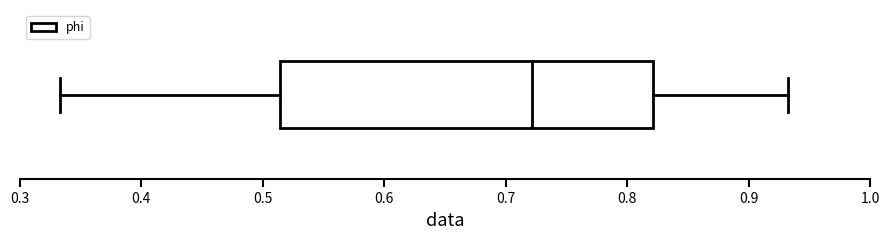

Transcribe this box plot: give where the median line is, the range the box spans, and where the two whiskers end, as read against the x-axis. The values are not printed on the chart, so give them approximately, as read against the axis.

median 0.72, box 0.51 to 0.82, whiskers 0.33 to 0.93